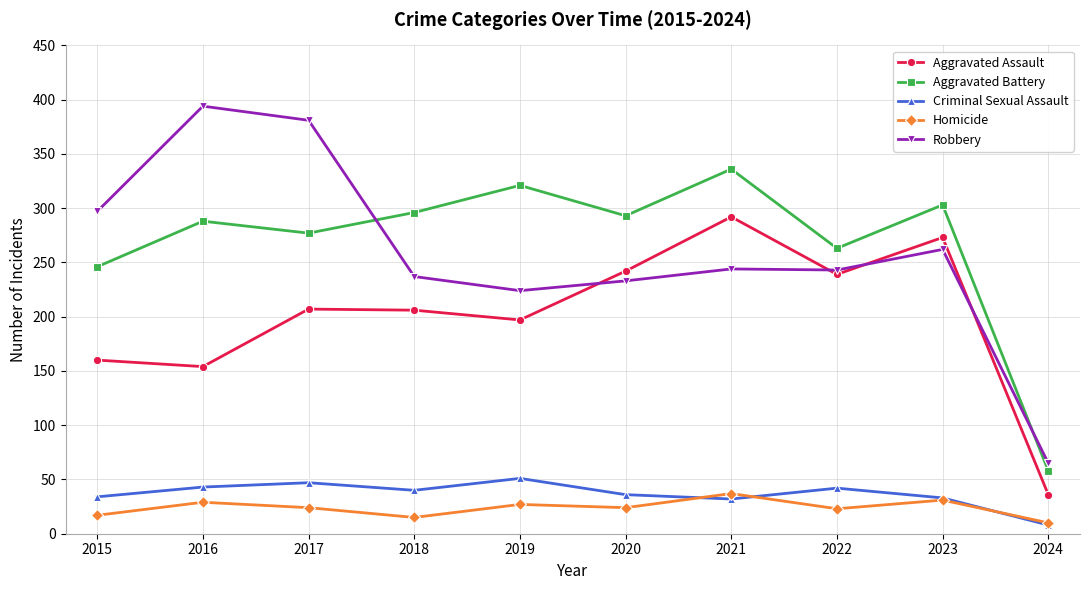

Does the chart have visible grid lines?

Yes